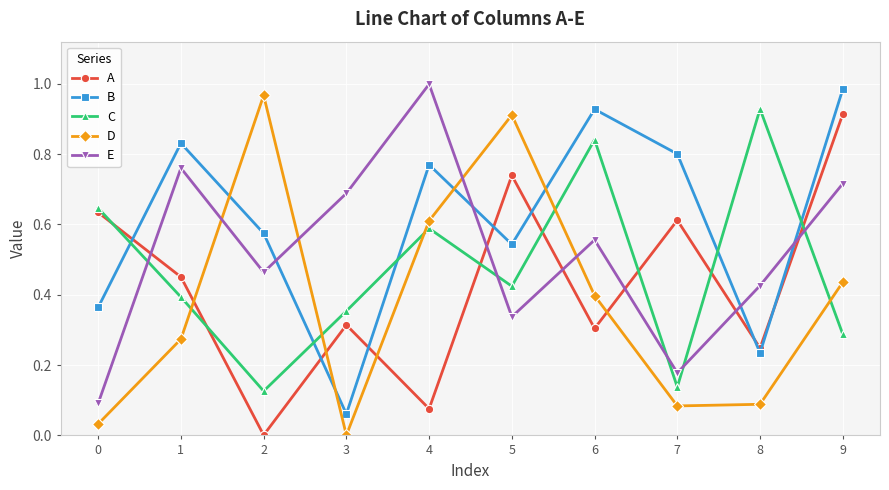

Which series has the widest spread of values?

D